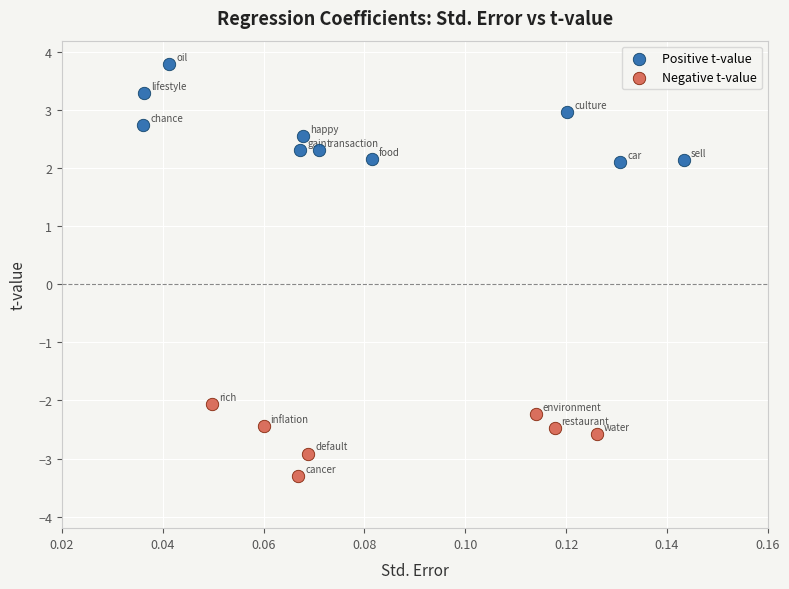

What are all the series names shown in the legend?

Positive t-value, Negative t-value